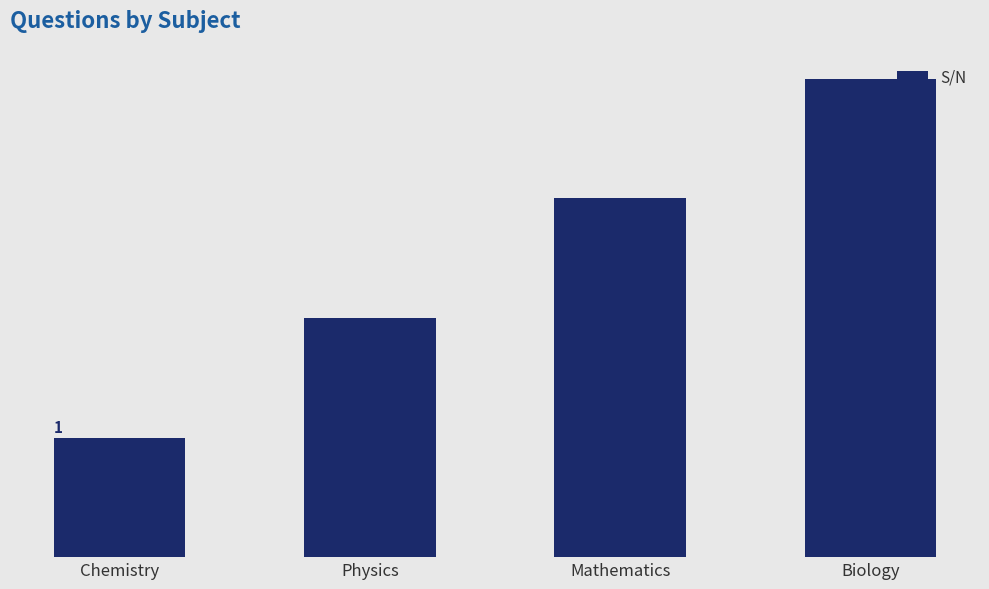

Is it true that the value at Biology is 5?

False